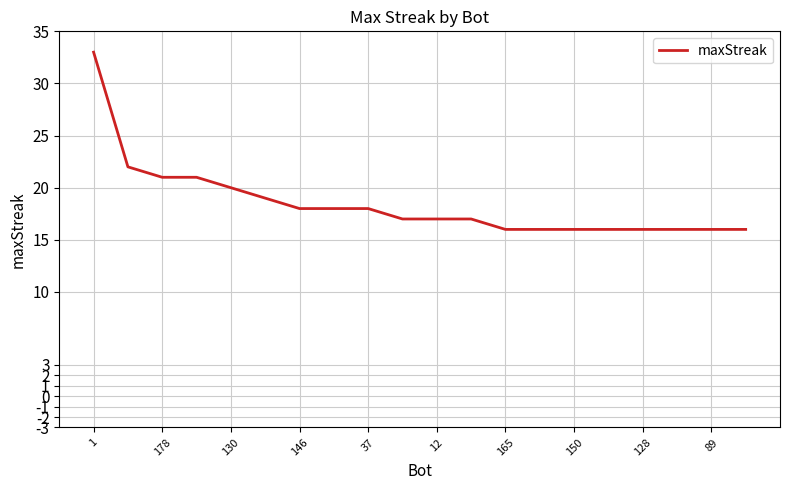

What is the smallest value displayed?

16